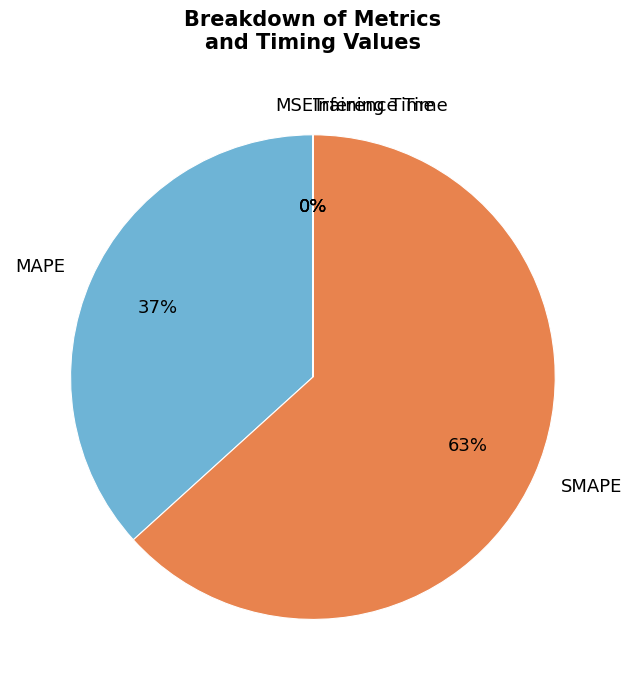

True or false: MAPE accounts for 37% of the total.

True